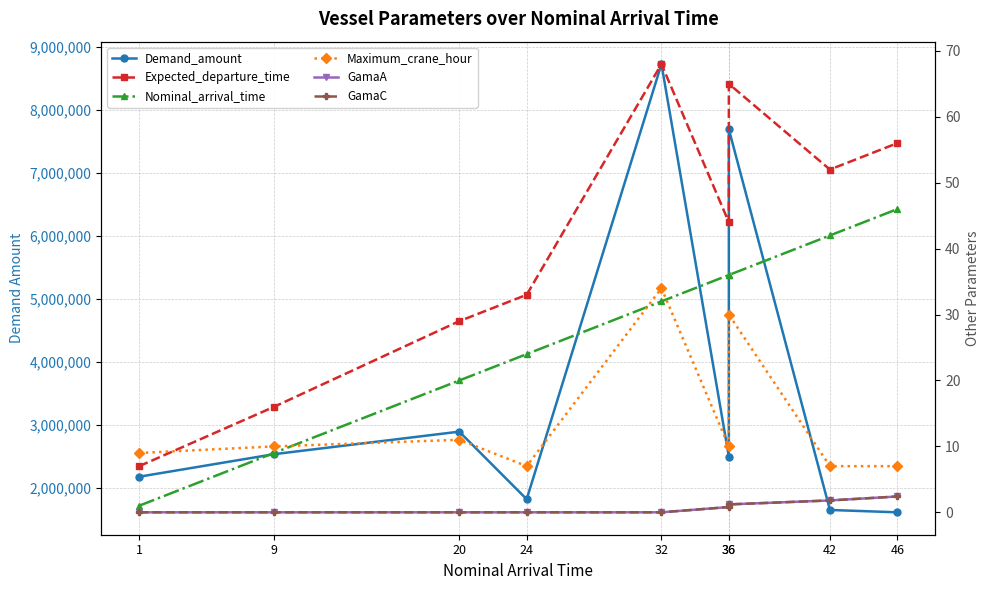

Does the chart display data point markers on the line(s)?

Yes